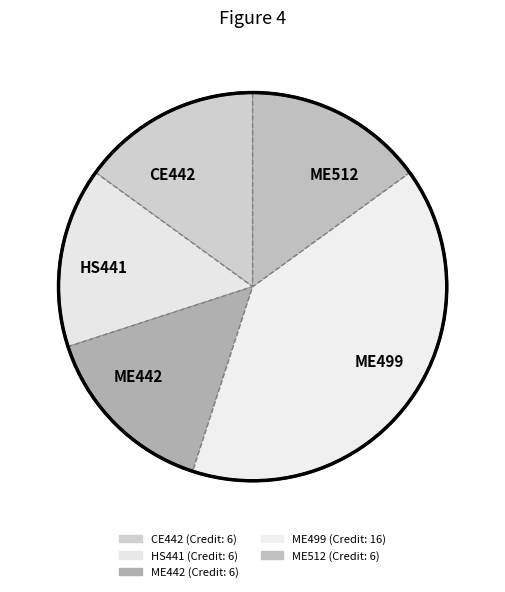

Approximately how many times larger is the value at CE442 compared to HS441?

1.0